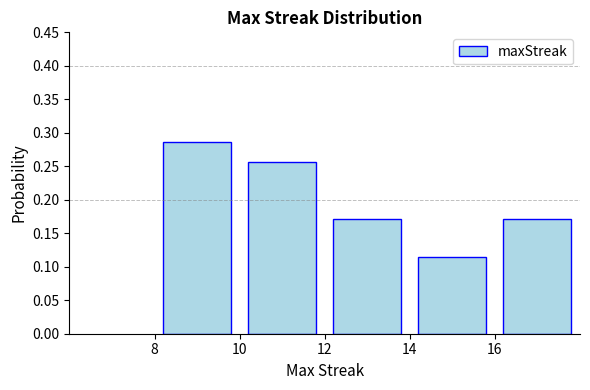

Reading left to right, list every bar in this chart as the range it spans on the x-axis followed by its height. The values are not printed on the chart, so give them approximately, as read against the axis.

8 to 10: 0.285
10 to 12: 0.255
12 to 14: 0.170
14 to 16: 0.115
16 to 18: 0.170